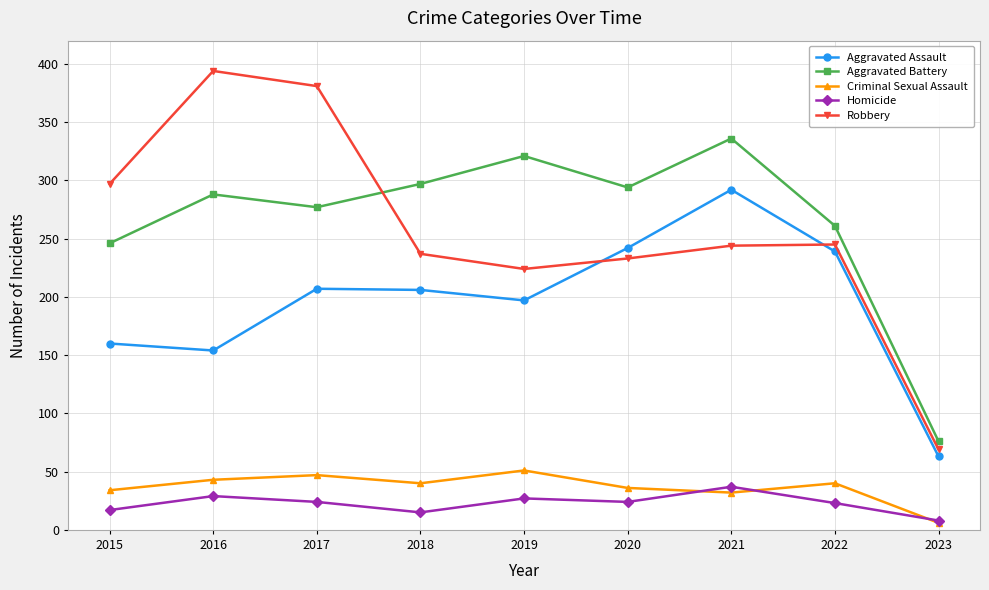

Is it true that Criminal Sexual Assault equals 47 at 2017?

True